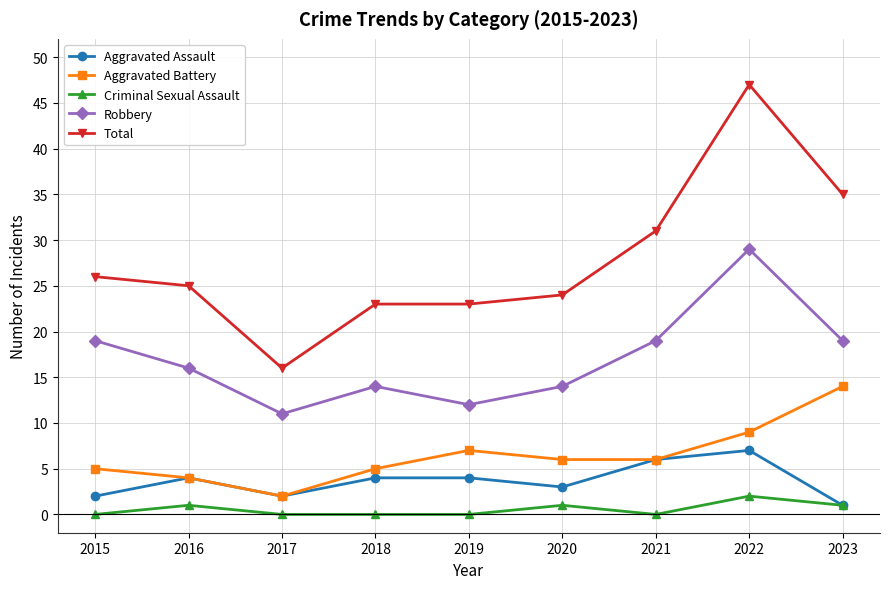

The value of Robbery at 2023 is 19. True or false?

True